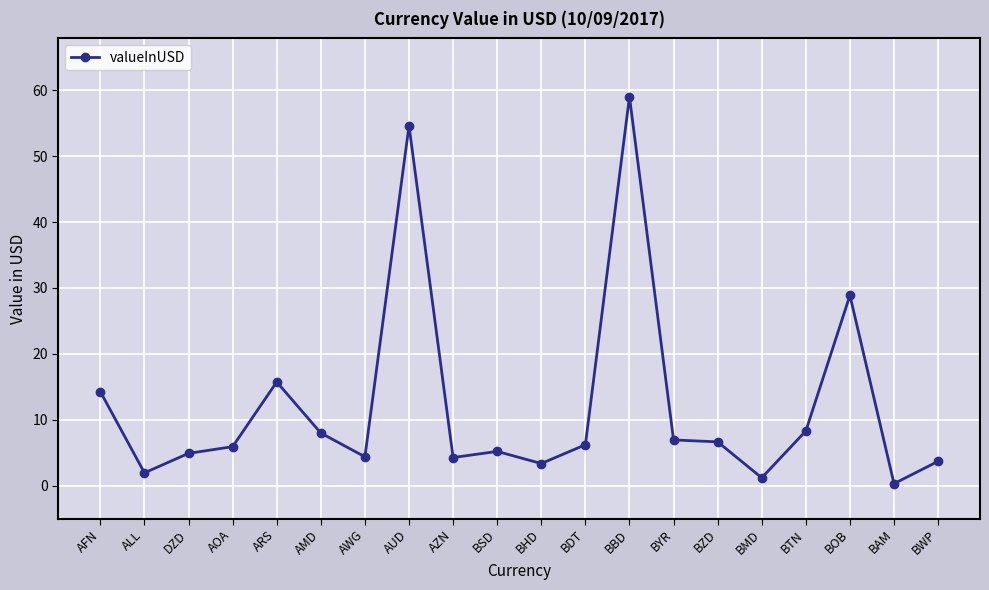

At which category does the chart reach its minimum across all series?

BAM